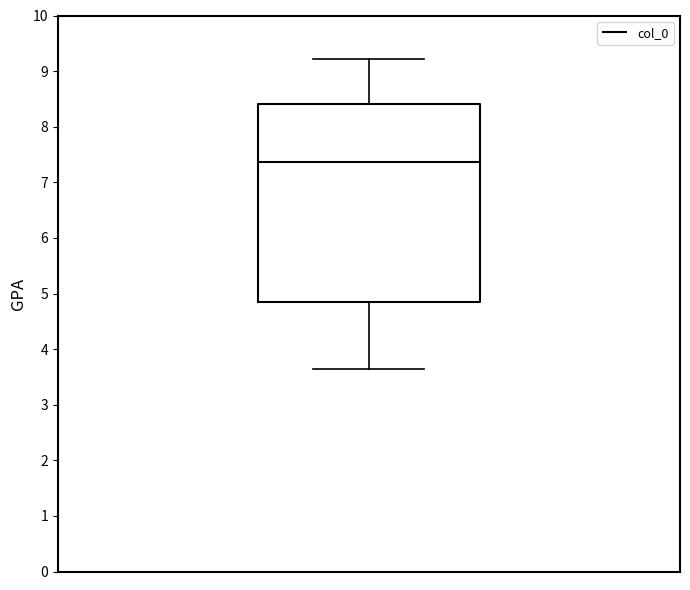

Transcribe this box plot: give where the median line is, the range the box spans, and where the two whiskers end, as read against the y-axis. The values are not printed on the chart, so give them approximately, as read against the axis.

median 7.4, box 4.8 to 8.4, whiskers 3.6 to 9.2